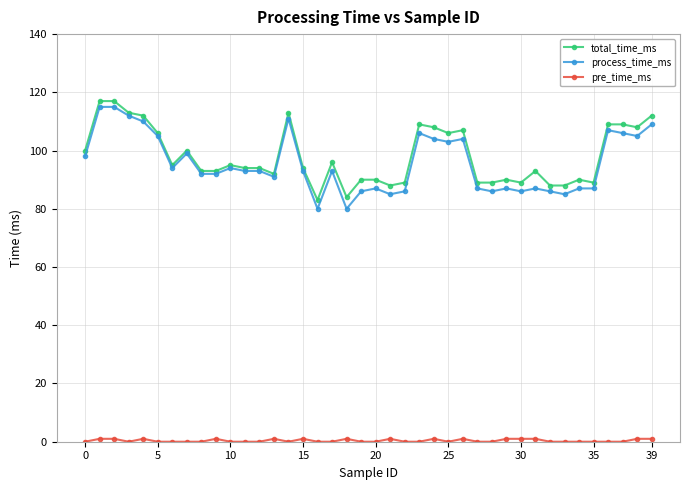

What is the minimum value for total_time_ms?

83